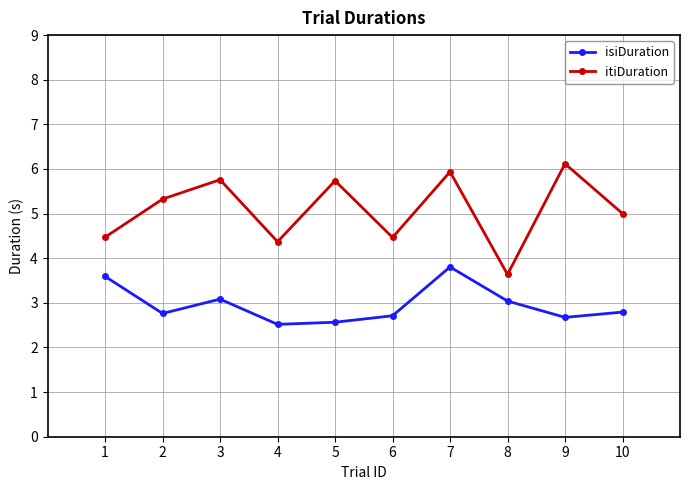

What is the total value across all series at 4?

6.9